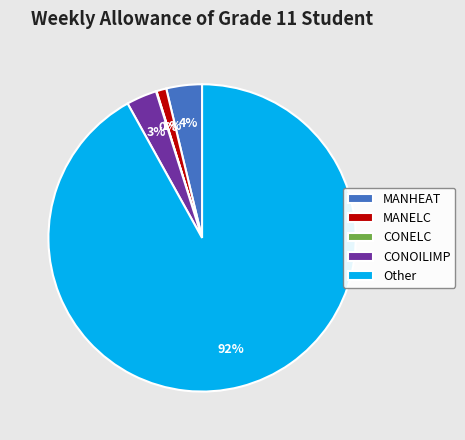

The Other slice represents 92% of the pie. True or false?

True